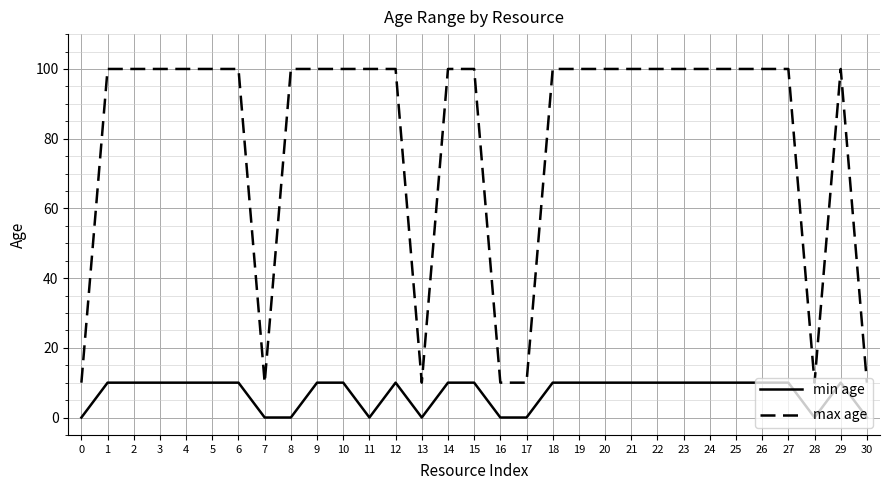

The min age series shows 0 at 8. True or false?

True